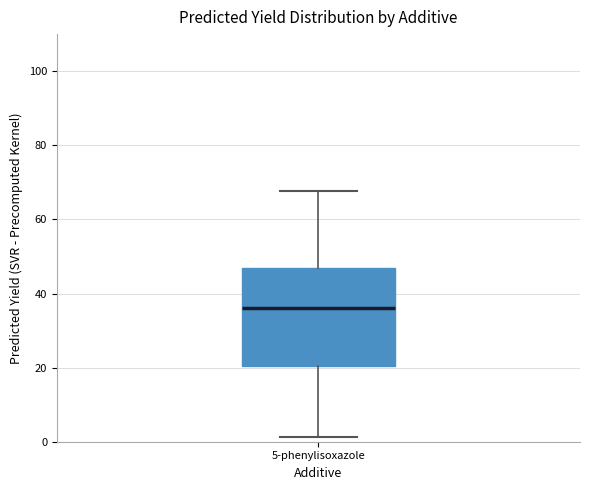

Read this box plot against the y-axis: the position of the median line, the range covered by the box, and the ends of both whiskers. The values are not printed on the chart, so give them approximately, as read against the axis.

median 36, box 20 to 46, whiskers 2 to 68